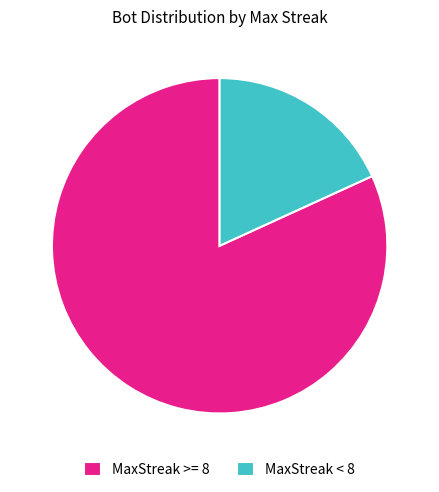

Between MaxStreak >= 8 and MaxStreak < 8, which is larger?

MaxStreak >= 8